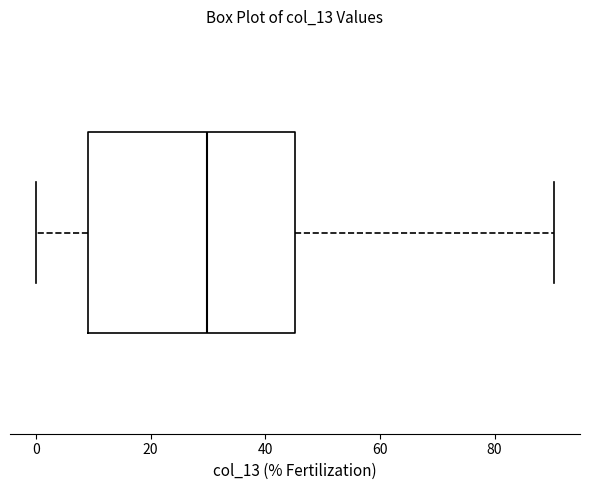

Transcribe this box plot: give where the median line is, the range the box spans, and where the two whiskers end, as read against the x-axis. The values are not printed on the chart, so give them approximately, as read against the axis.

median 30, box 10 to 46, whiskers 0 to 90